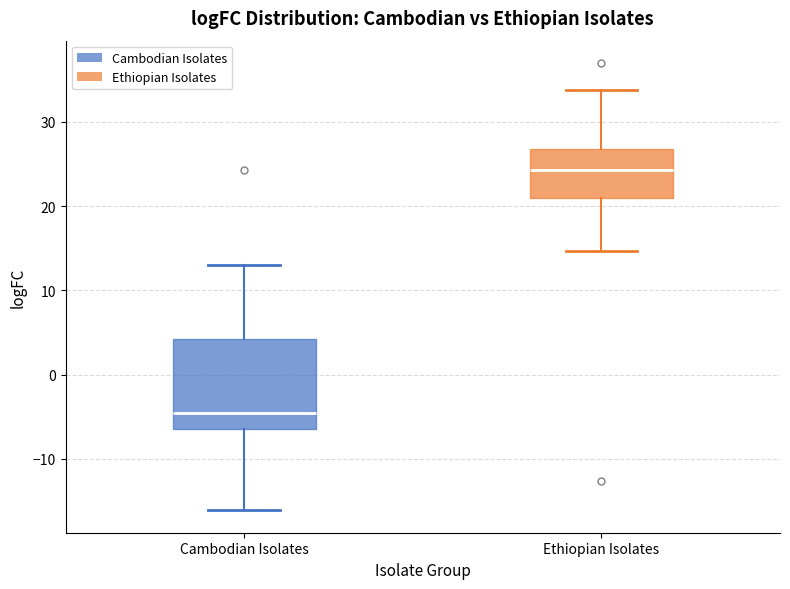

Which box's median line is the lowest?

Cambodian Isolates